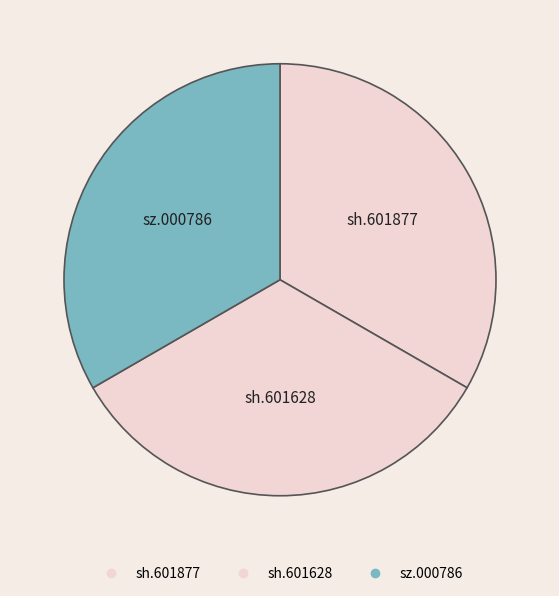

True or false: sz.000786 accounts for 69% of the total.

False